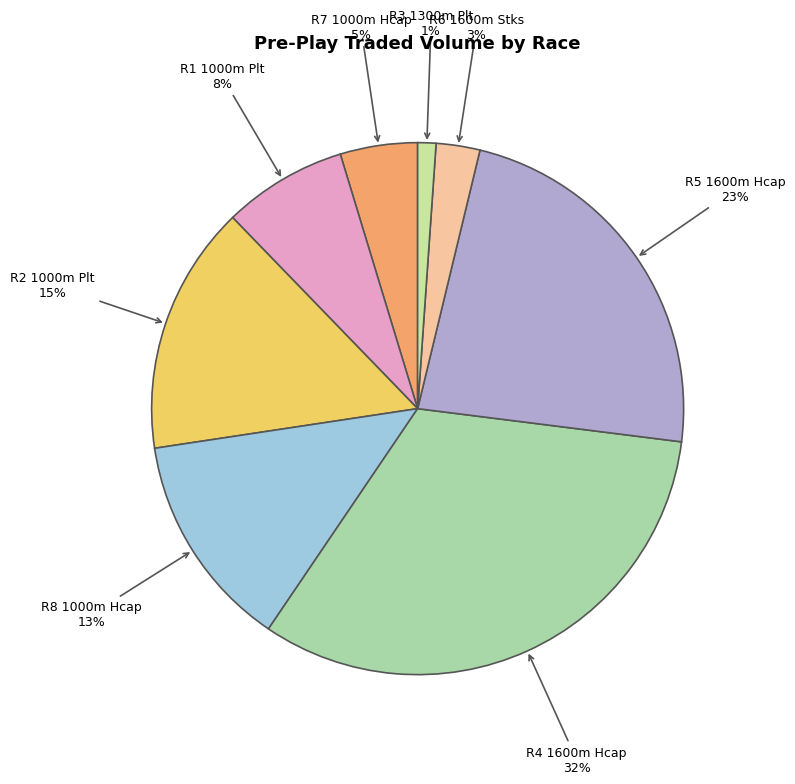

What percentage is the R1 1000m Plt slice, to the nearest percent?

8%